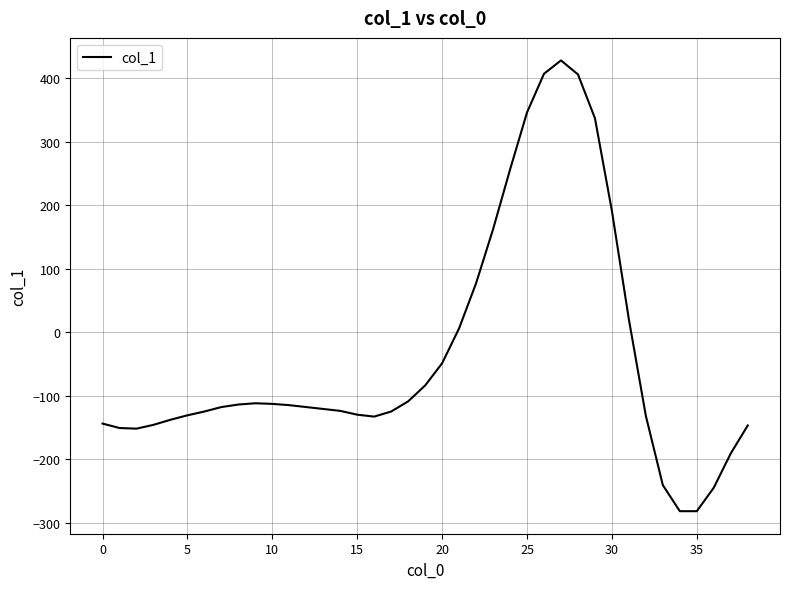

What is the difference between the maximum and minimum values?

710